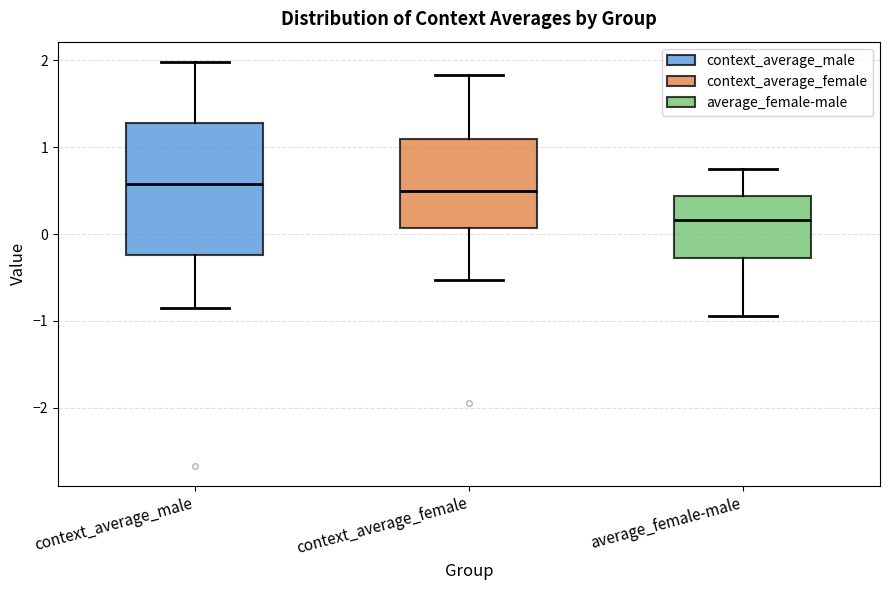

Reading left to right, transcribe this box plot: for each box, give where its median line is, the range the box spans, and where its two whiskers end, as read against the y-axis. The values are not printed on the chart, so give them approximately, as read against the axis.

context_average_male: median 0.6, box -0.2 to 1.3, whiskers -0.9 to 2.0
context_average_female: median 0.5, box 0.1 to 1.1, whiskers -0.5 to 1.8
average_female-male: median 0.2, box -0.3 to 0.4, whiskers -0.9 to 0.7